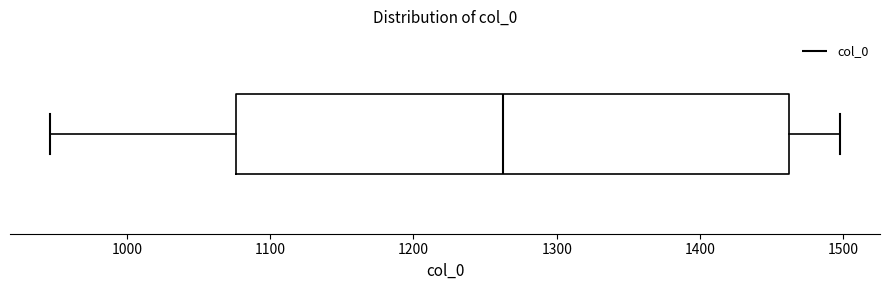

Read this box plot against the x-axis: the position of the median line, the range covered by the box, and the ends of both whiskers. The values are not printed on the chart, so give them approximately, as read against the axis.

median 1260, box 1080 to 1460, whiskers 950 to 1500